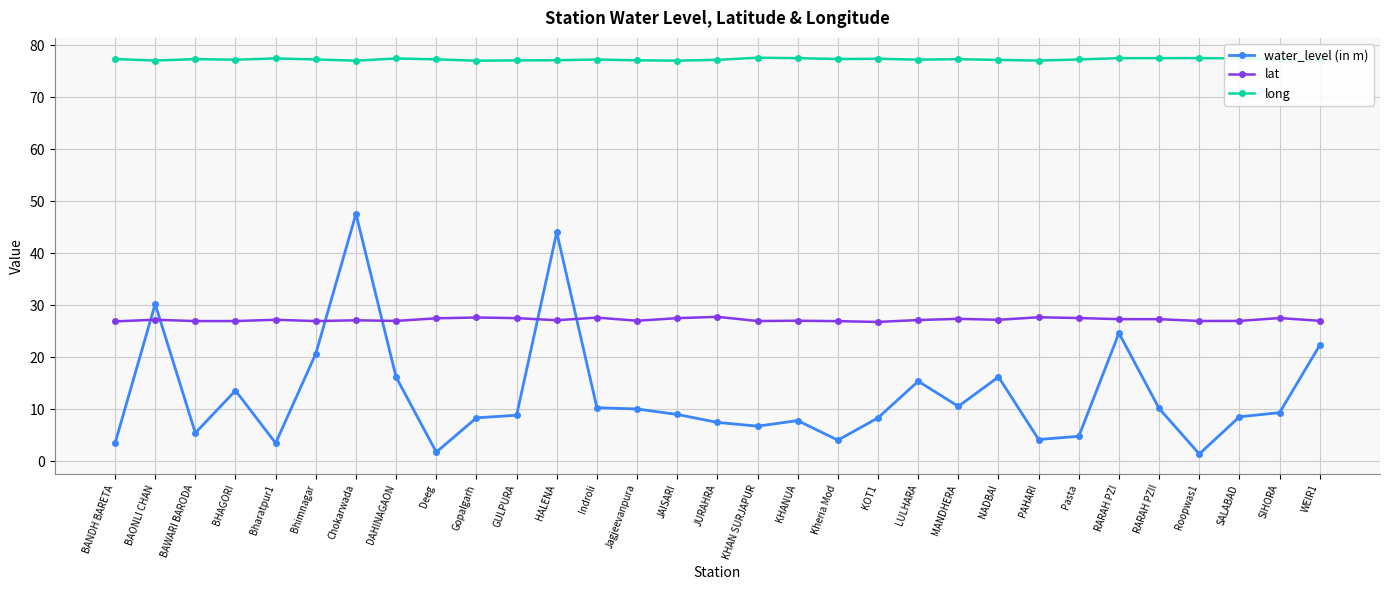

How many data points does each series have?

31